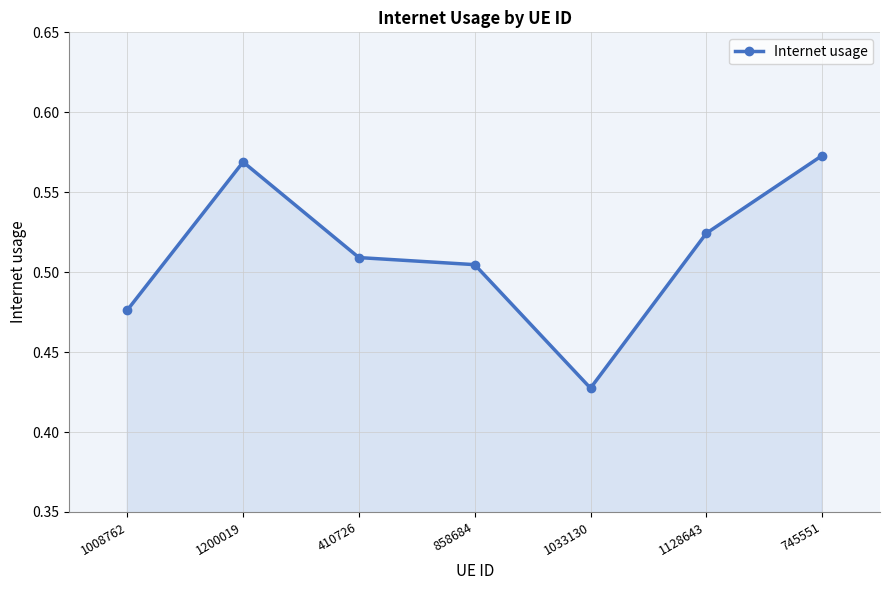

List the labels in order of value, smallest first.

1033130, 1008762, 858684, 410726, 1128643, 1200019, 745551